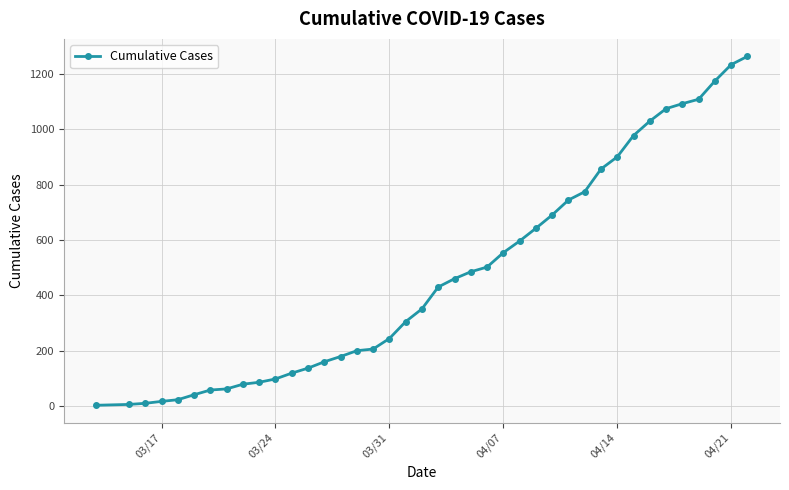

How many data points does each series have?

40